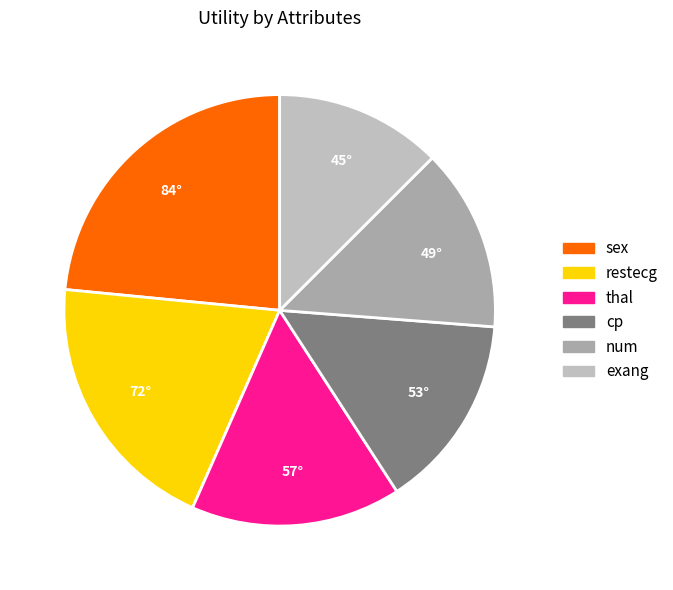

Is there any slice that represents more than half of the pie?

No